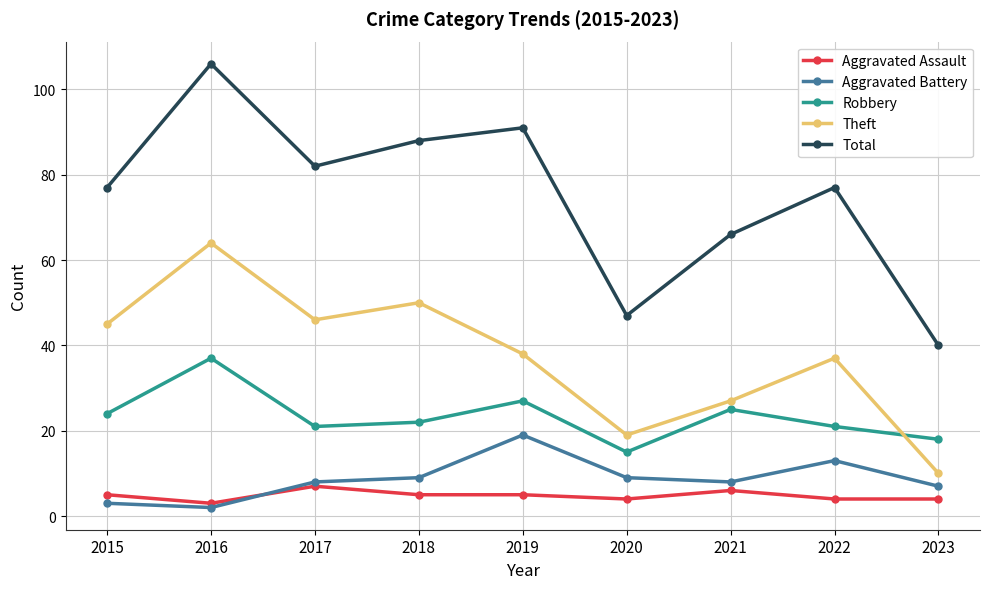

Rank the series by their maximum value, from highest to lowest.

Total, Theft, Robbery, Aggravated Battery, Aggravated Assault